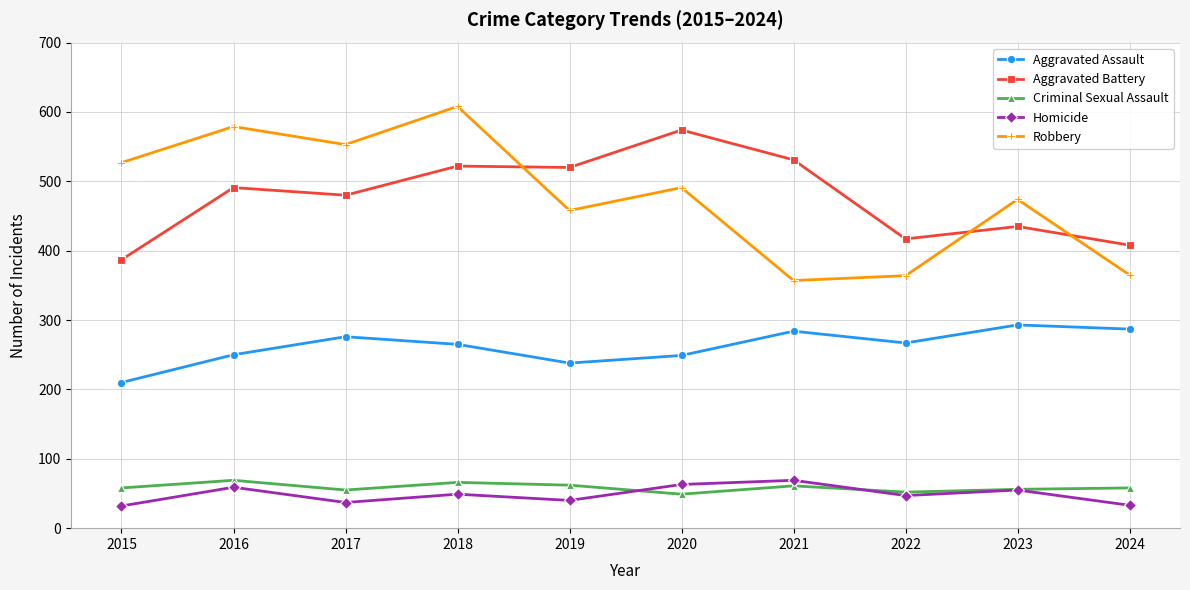

Which series has the widest spread of values?

Robbery